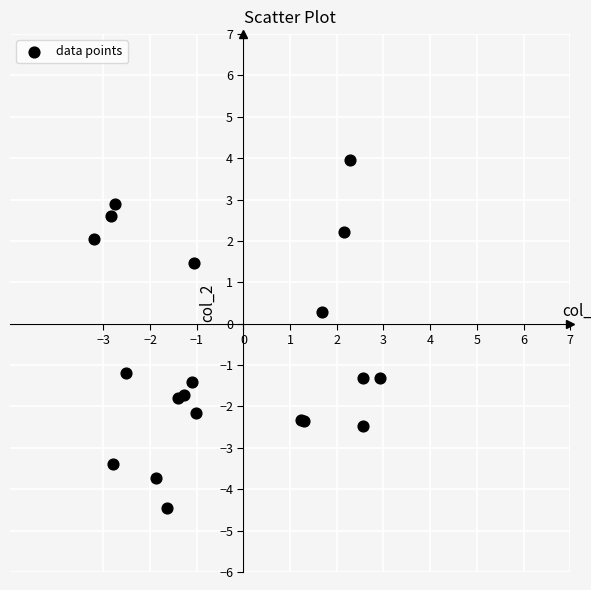

What Y value in the scatter plot is closest to 0?

0.3